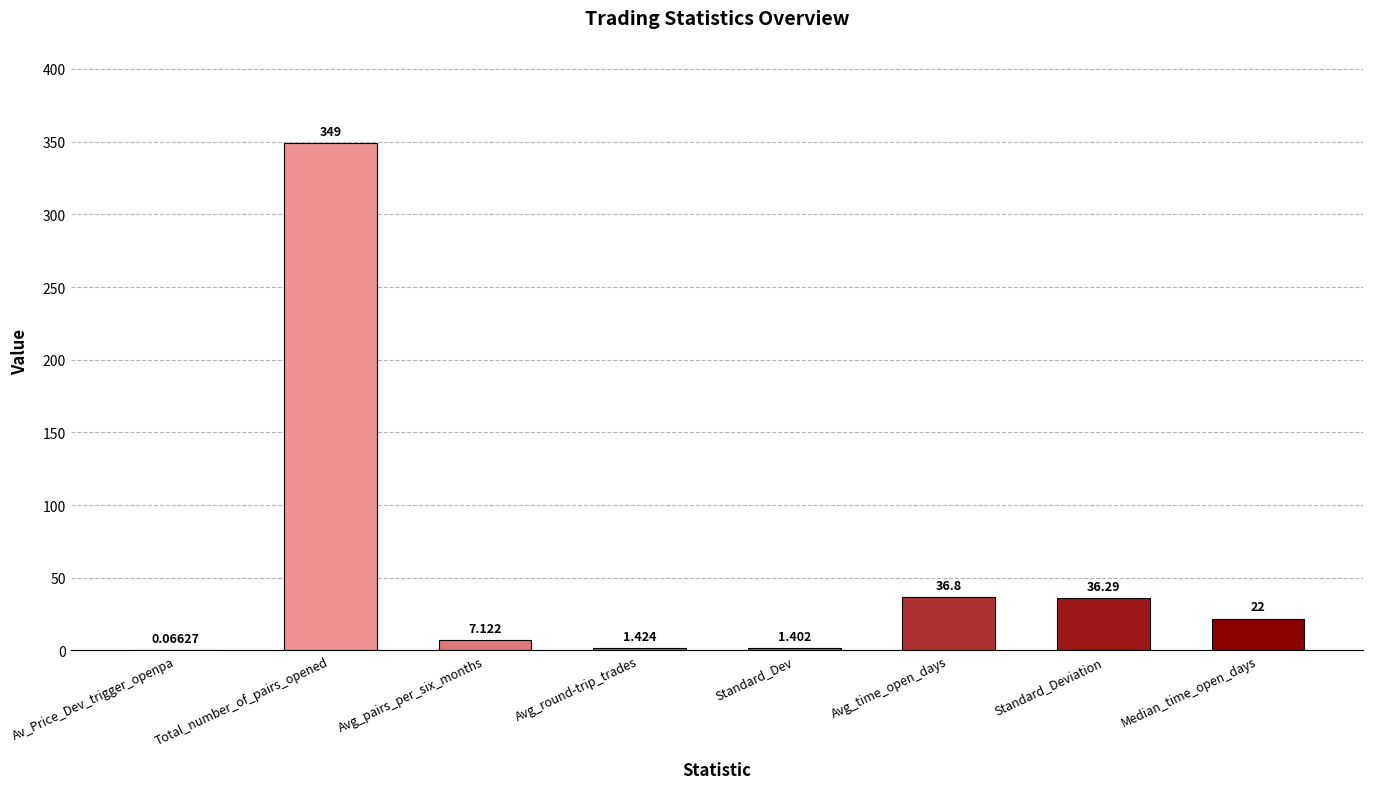

Are the bars horizontal?

No